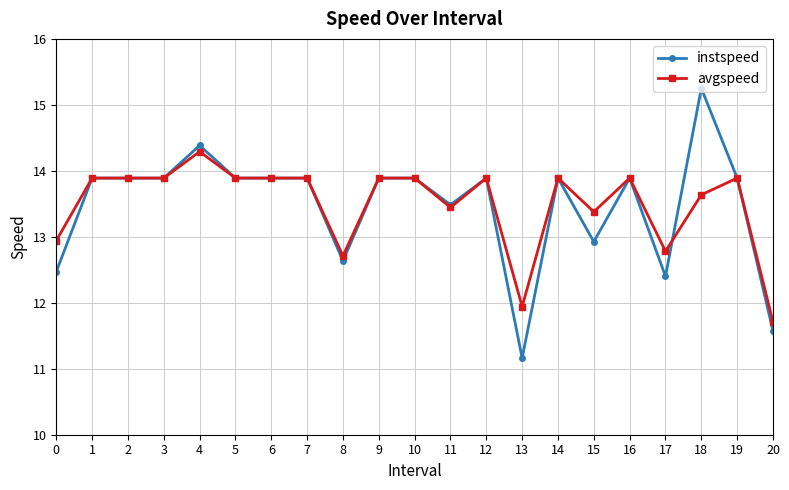

True or false: instspeed and avgspeed cross at least once.

True